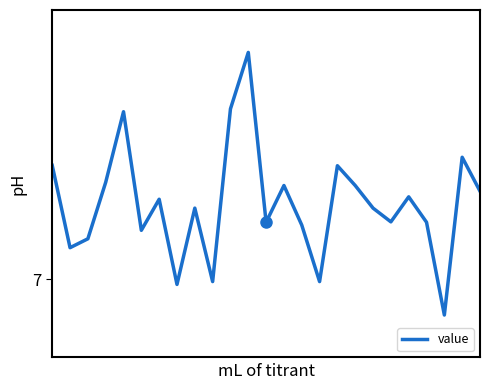

What is the maximum value shown in the chart?

0.9